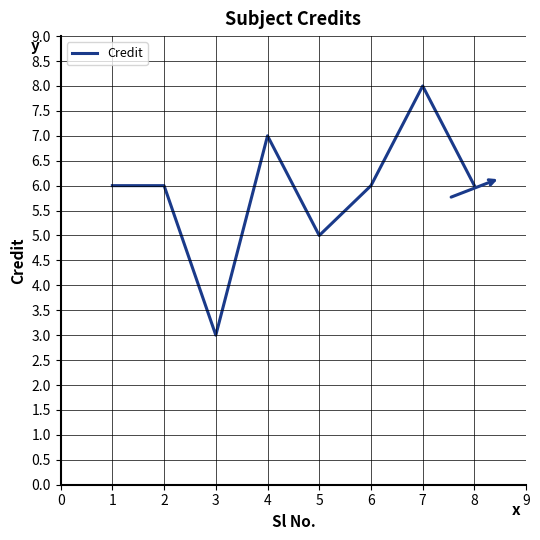

True or false: there are more than 0 points higher than both neighbors.

True